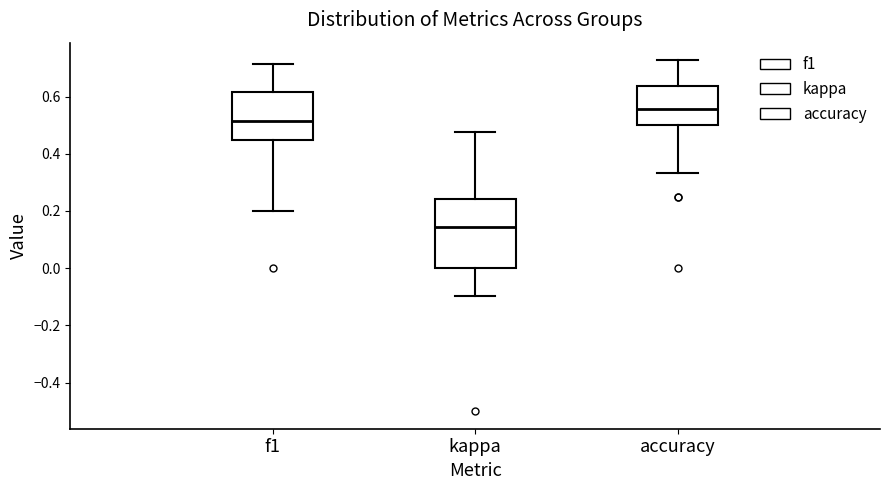

Reading left to right, transcribe this box plot: for each box, give where its median line is, the range the box spans, and where its two whiskers end, as read against the y-axis. The values are not printed on the chart, so give them approximately, as read against the axis.

f1: median 0.52, box 0.46 to 0.62, whiskers 0.20 to 0.72
kappa: median 0.14, box 0.00 to 0.24, whiskers -0.10 to 0.48
accuracy: median 0.56, box 0.50 to 0.64, whiskers 0.34 to 0.72